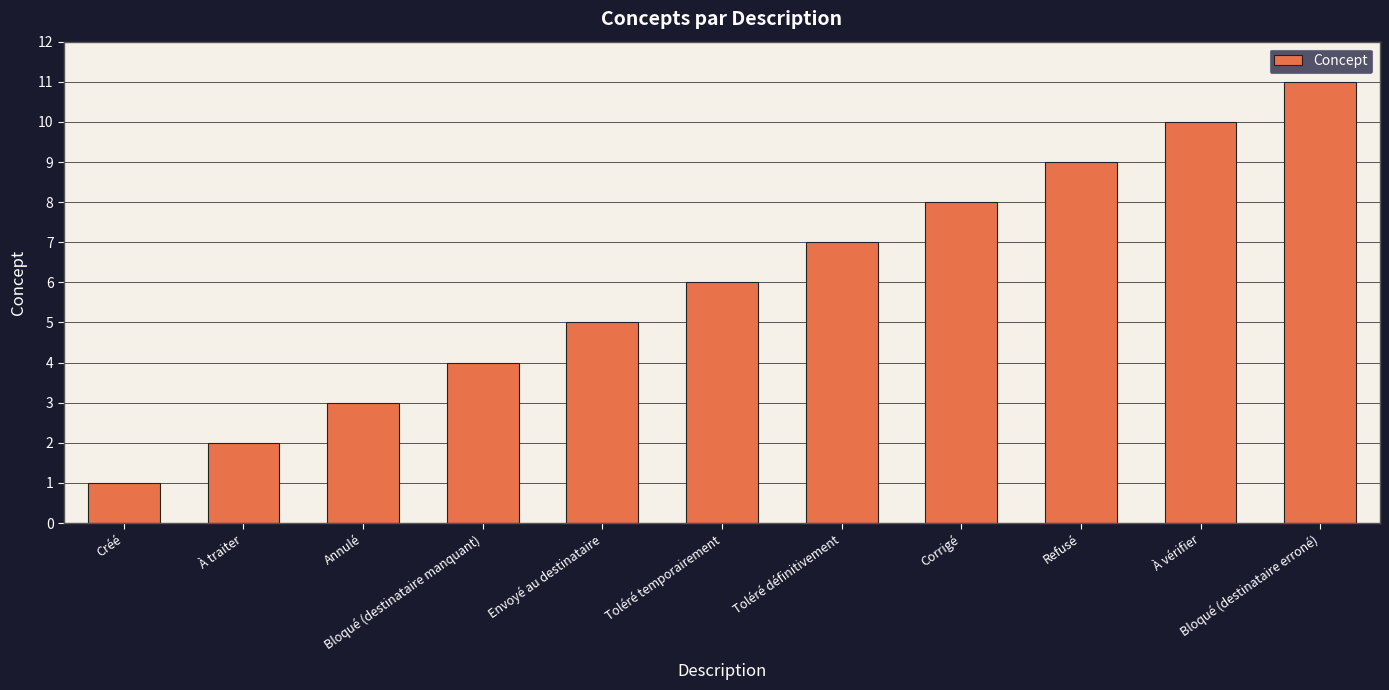

Reading right to left, transcribe all the data shown in this chart.

Bloqué (destinataire erroné)=11	À vérifier=10	Refusé=9	Corrigé=8	Toléré définitivement=7	Toléré temporairement=6	Envoyé au destinataire=5	Bloqué (destinataire manquant)=4	Annulé=3	À traiter=2	Créé=1